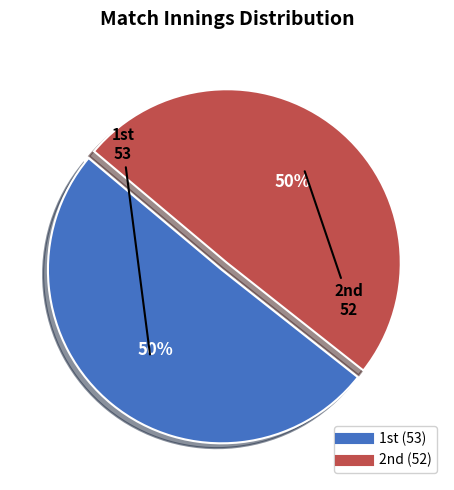

Does any single category account for the majority?

Yes